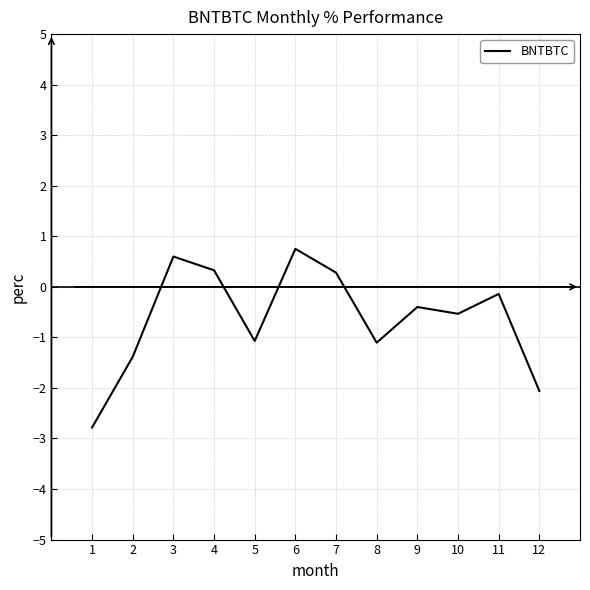

The value at 4 is 0.3. True or false?

True